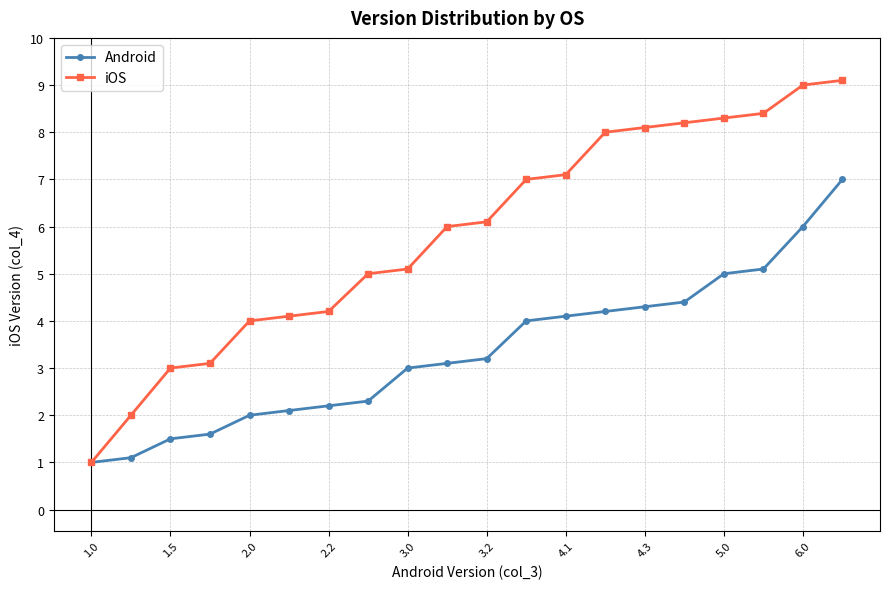

What is the highest value of the Android series?

7.0